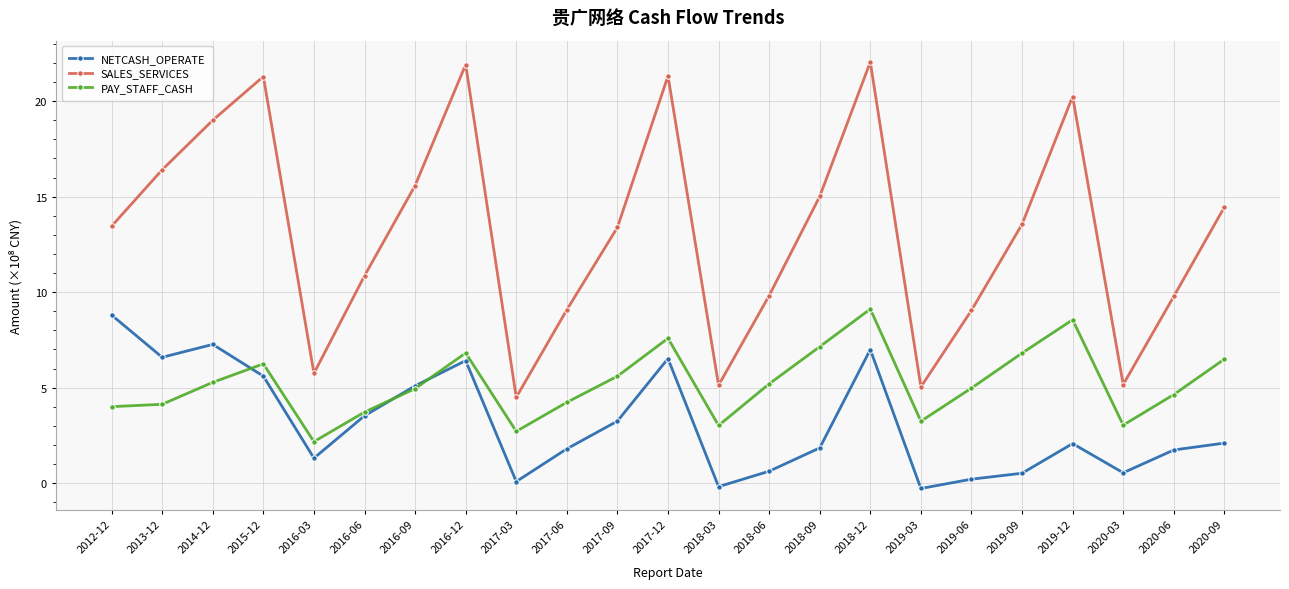

What is the label of the 17th point from the left?

2019-03